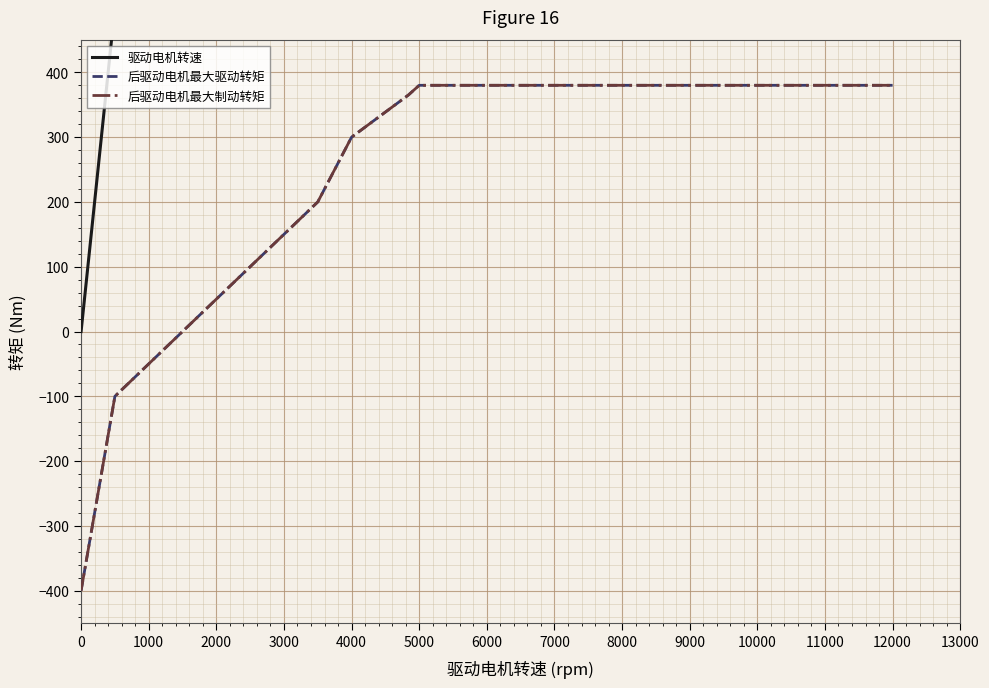

What is the difference between the 驱动电机转速 values at 8000 and 10000?

660